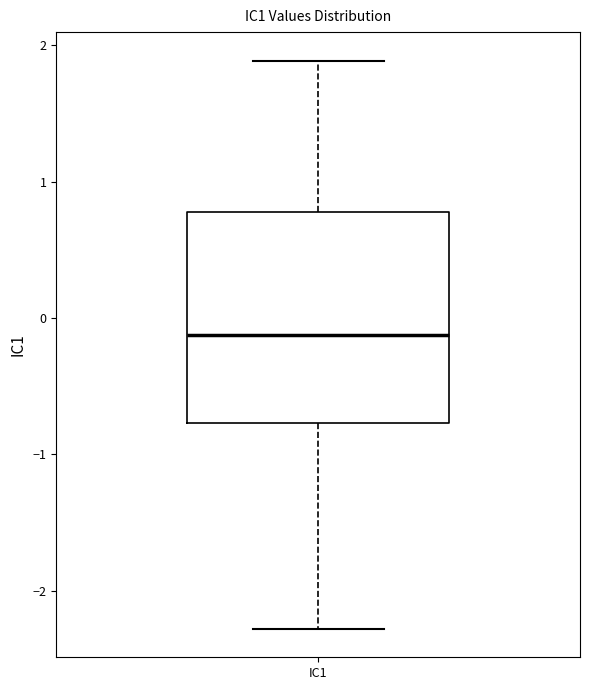

Transcribe this box plot: give where the median line is, the range the box spans, and where the two whiskers end, as read against the y-axis. The values are not printed on the chart, so give them approximately, as read against the axis.

median -0.1, box -0.8 to 0.8, whiskers -2.3 to 1.9